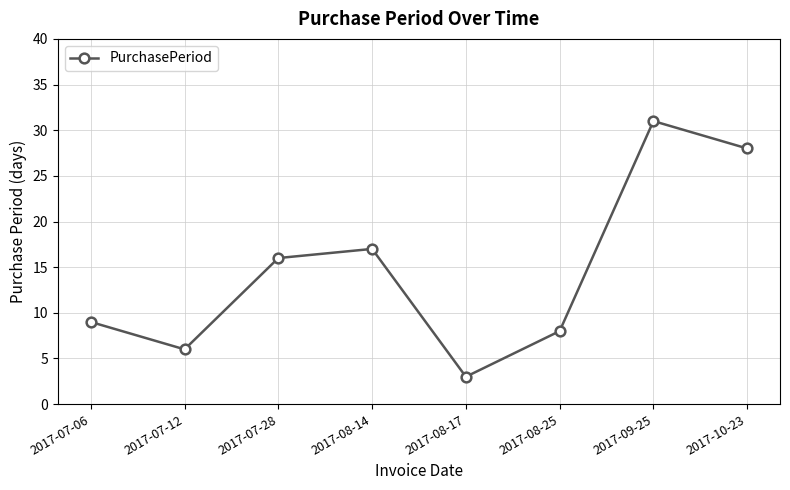

What position from the left is 2017-08-17?

5